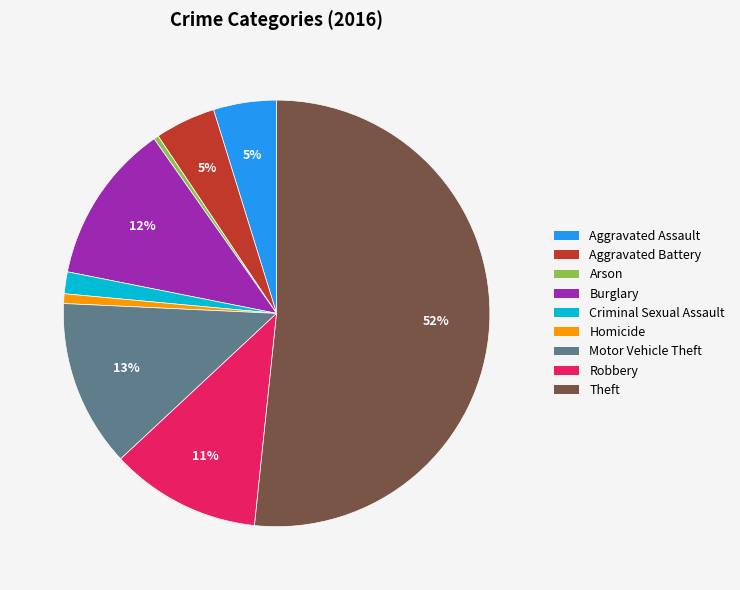

Is Theft the majority of the pie?

Yes